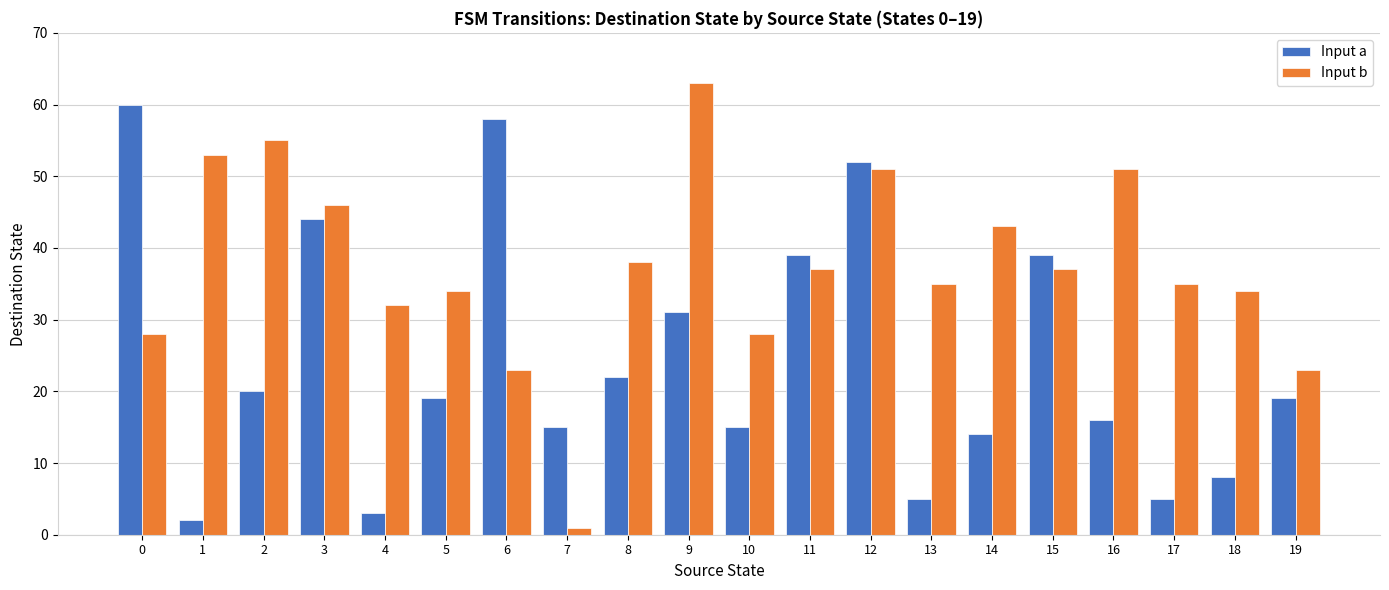

The Input b series shows 23 at 6. True or false?

True